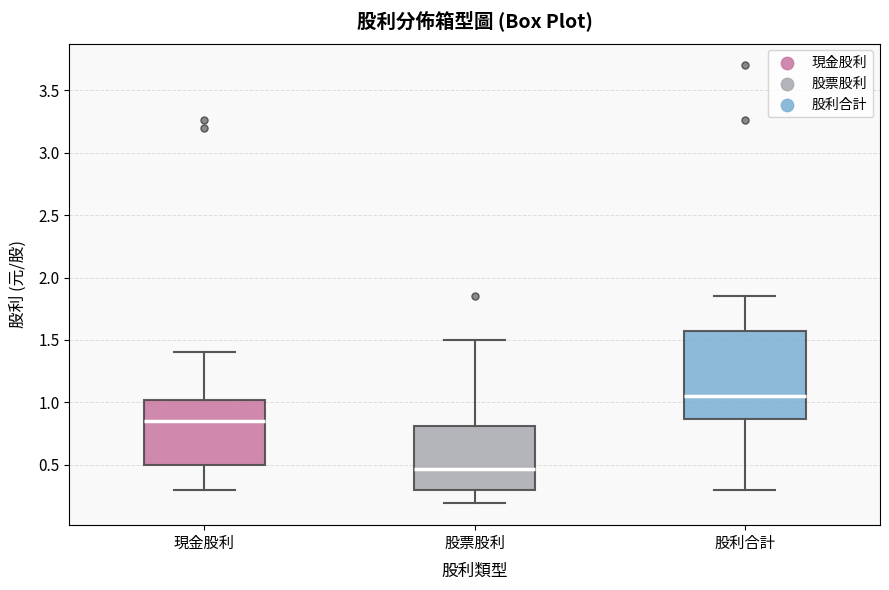

Where is the lower edge of the box for 股利合計 on the y-axis? The values are not printed on the chart, so give them approximately, as read against the axis.

0.85